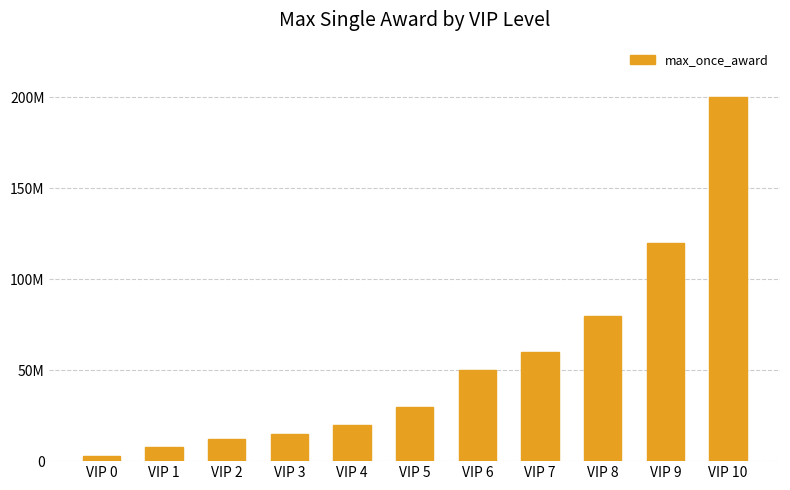

Reading left to right, what are all the values shown in this chart?

3000000	8000000	12000000	15000000	20000000	30000000	50000000	60000000	80000000	120000000	200000000